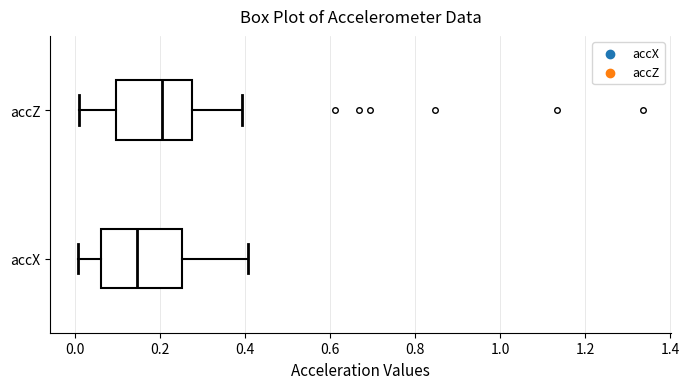

Reading bottom to top, read every box against the x-axis: the position of its median line, the range the box covers, and the ends of its whiskers. The values are not printed on the chart, so give them approximately, as read against the axis.

accX: median 0.14, box 0.06 to 0.26, whiskers 0.00 to 0.40
accZ: median 0.20, box 0.10 to 0.28, whiskers 0.00 to 0.40